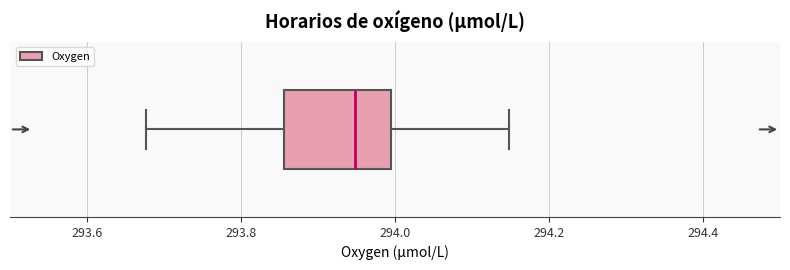

Where does the right whisker of the box end on the x-axis? The values are not printed on the chart, so give them approximately, as read against the axis.

294.14